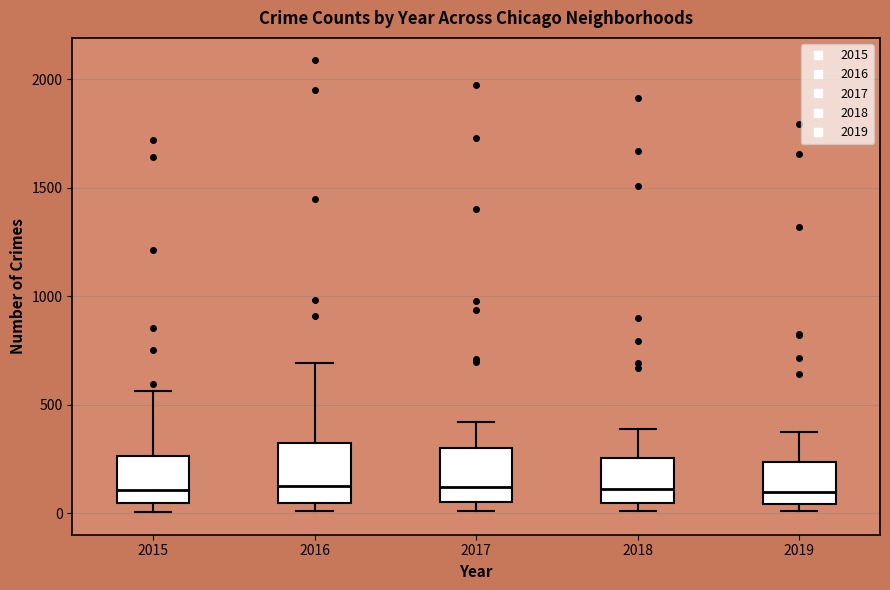

Reading left to right, transcribe this box plot: for each box, give where its median line is, the range the box spans, and where its two whiskers end, as read against the y-axis. The values are not printed on the chart, so give them approximately, as read against the axis.

2015: median 100, box 50 to 250, whiskers 0 to 550
2016: median 150, box 50 to 300, whiskers 0 to 700
2017: median 100, box 50 to 300, whiskers 0 to 400
2018: median 100, box 50 to 250, whiskers 0 to 400
2019: median 100, box 50 to 250, whiskers 0 to 400